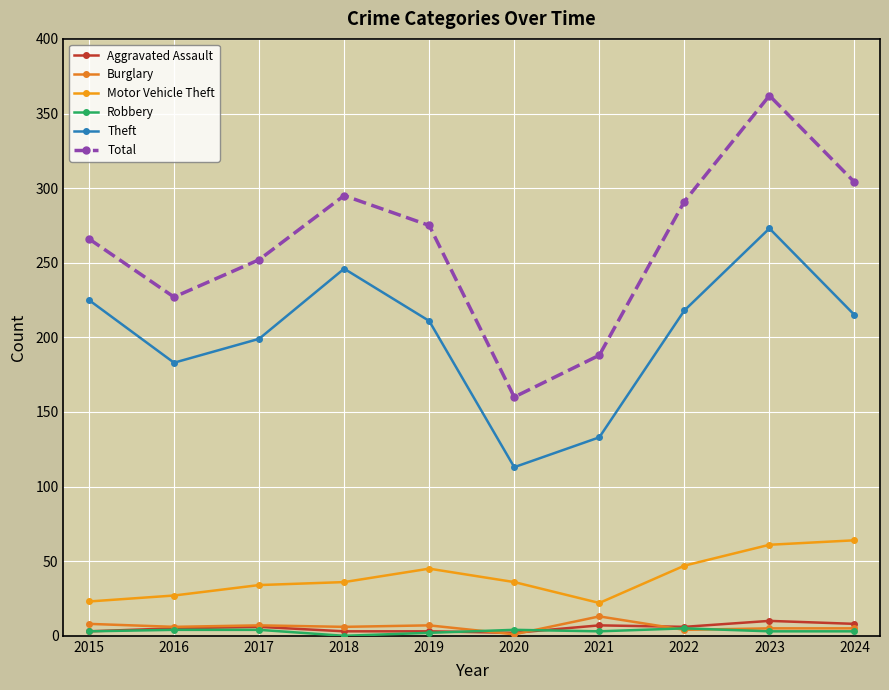

What is the maximum value for Total?

362